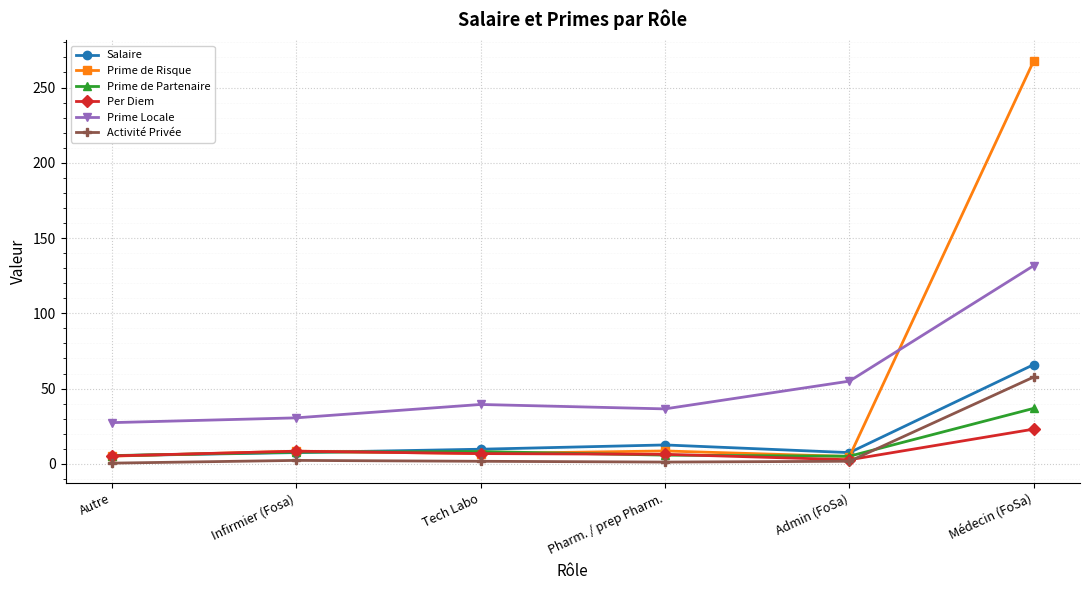

Which series has the largest range (max minus min)?

Prime de Risque